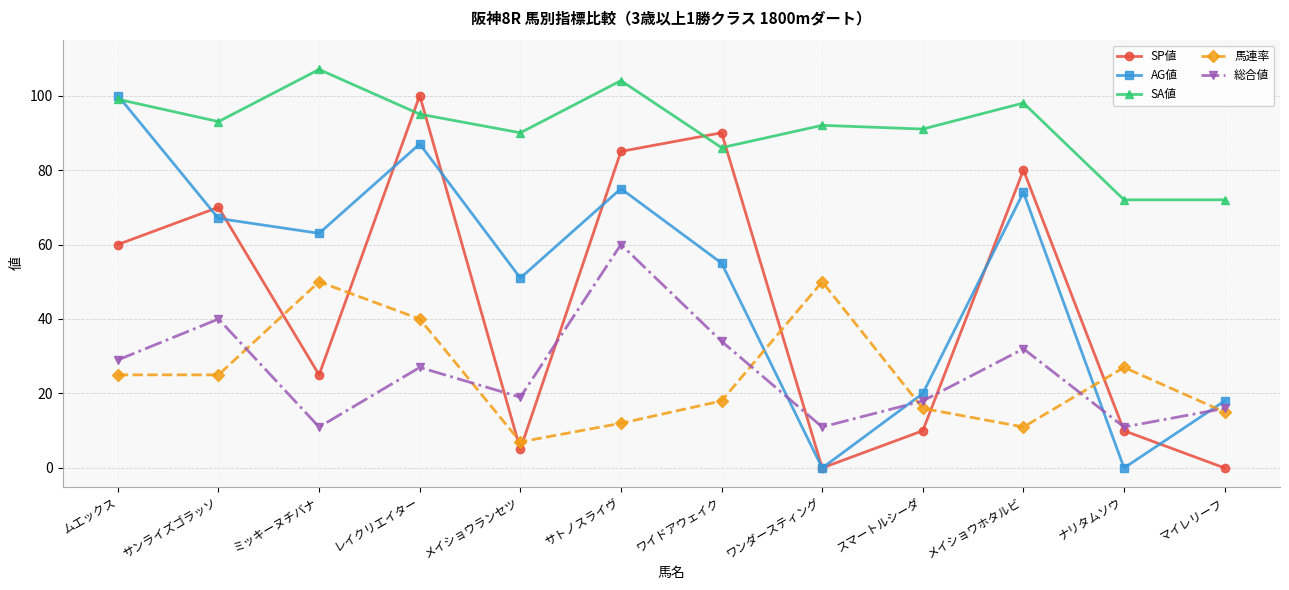

Is it true that 総合値 equals 5 at ワンダースティング?

False